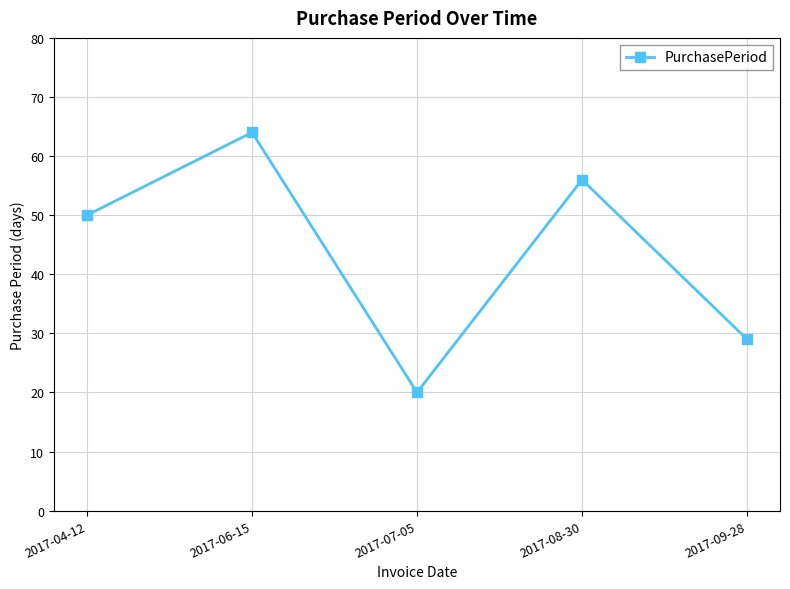

What is the value of the 4th point from the left?

56